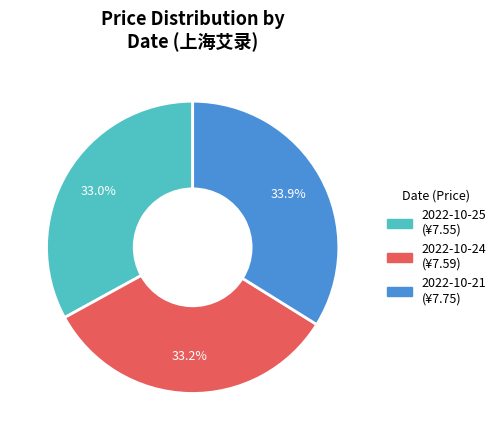

To the nearest percent, what is the average slice percentage?

33%